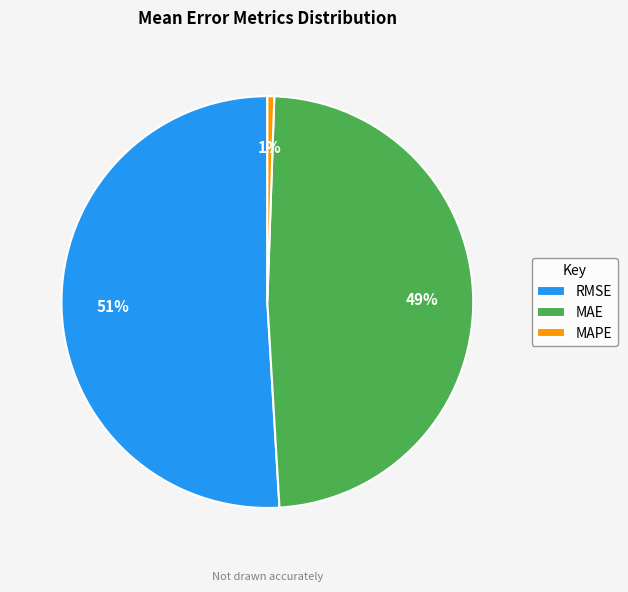

Count the number of slices in the pie.

3